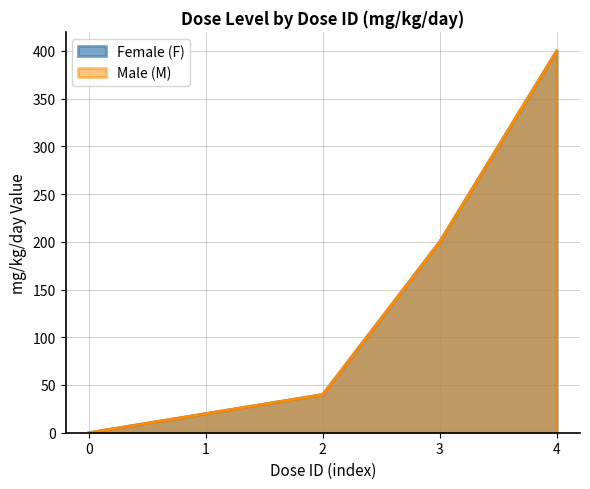

Count the number of data series in this chart.

2